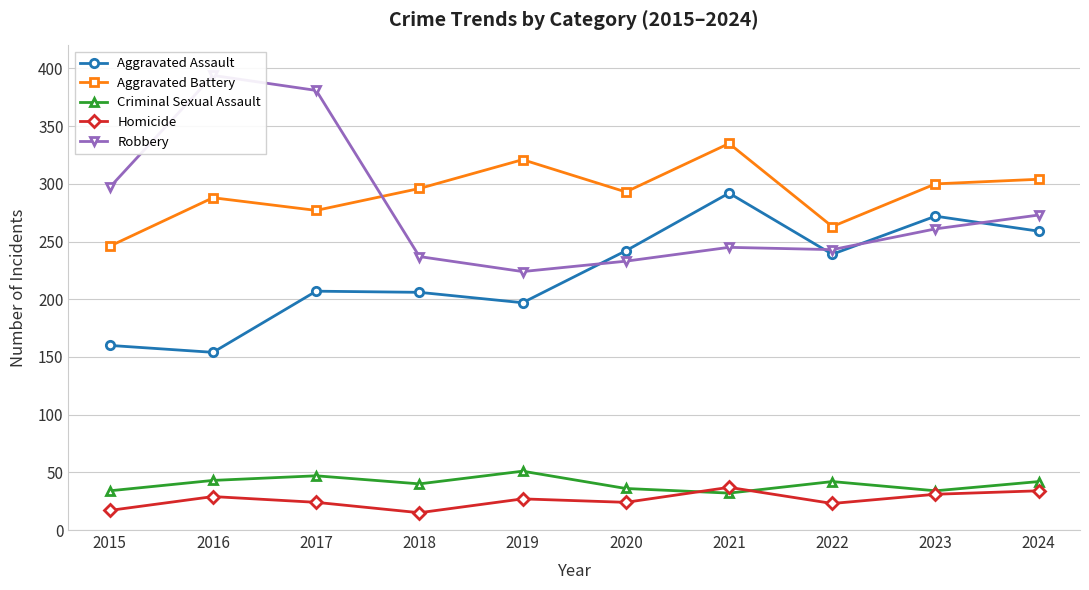

How many lines are shown in the chart?

5